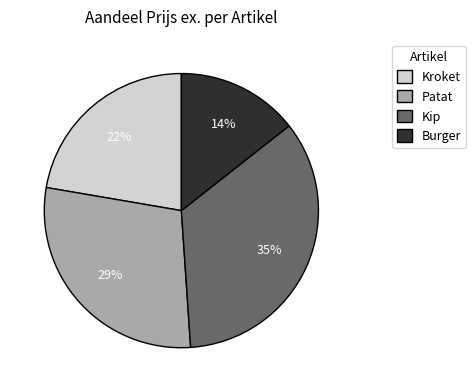

How many slices are in this pie chart?

4